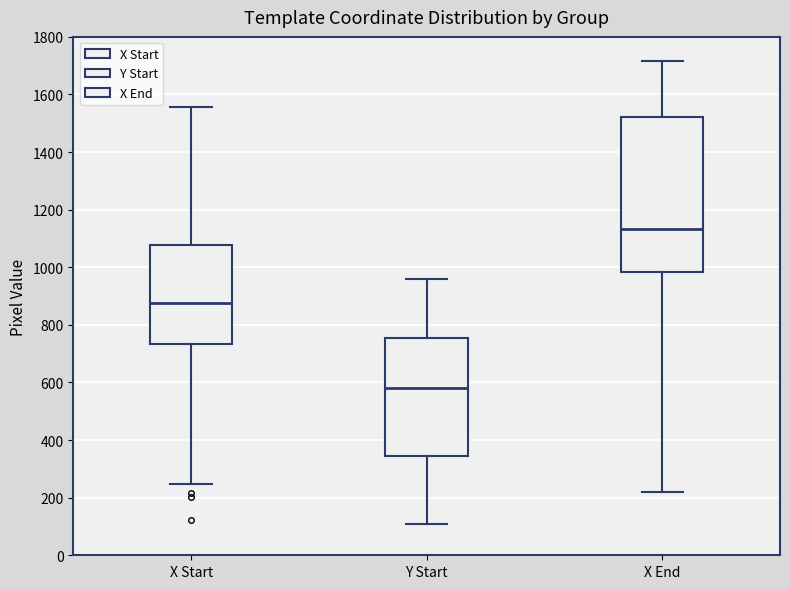

Where is the lower edge of the box for X Start on the y-axis? The values are not printed on the chart, so give them approximately, as read against the axis.

740